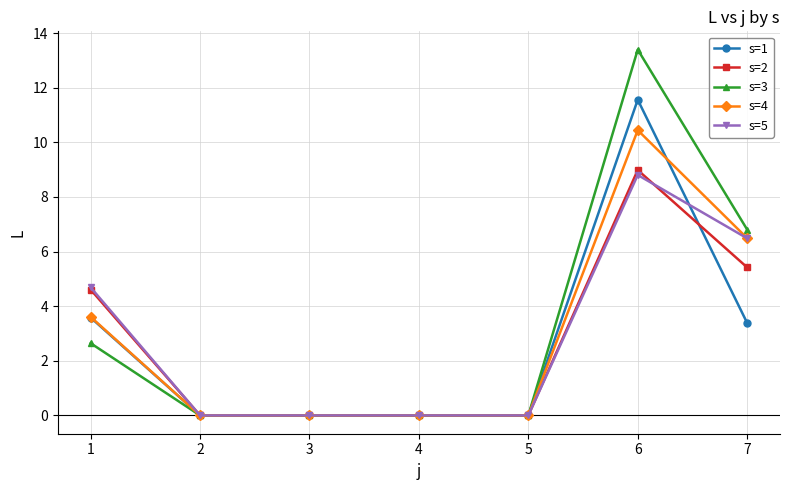

True or false: s=1 has more than 0 interior local peaks.

True